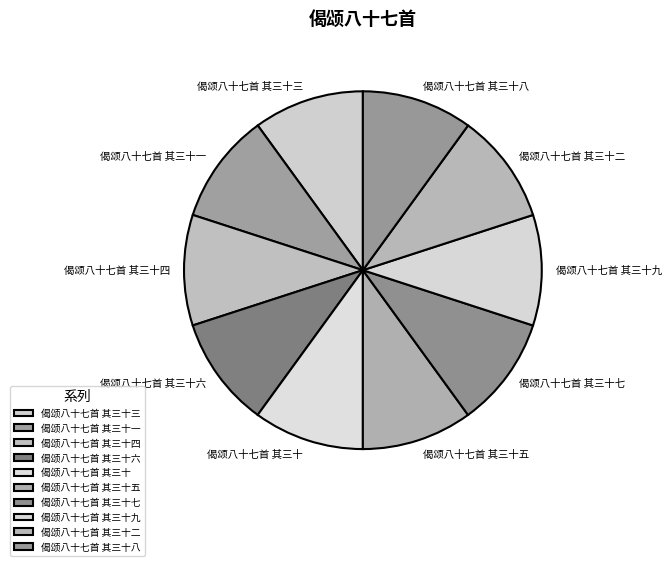

Is it true that 偈颂八十七首 其三十二 is 24% of the pie?

False